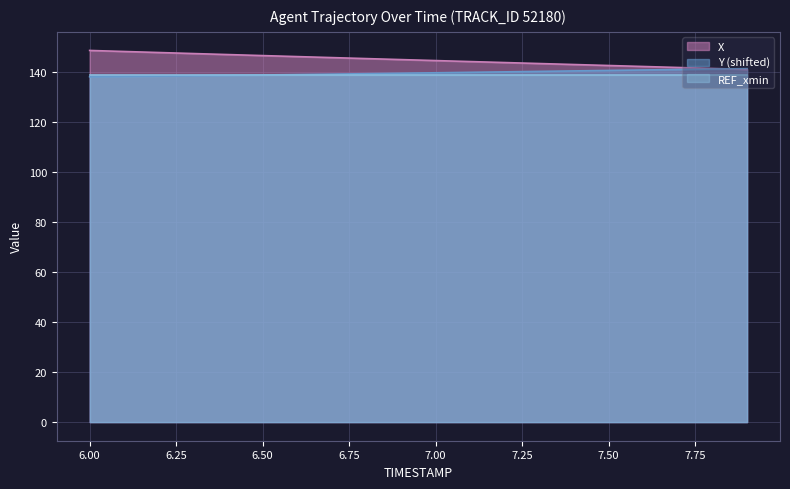

What position from the right is 6.9?

11